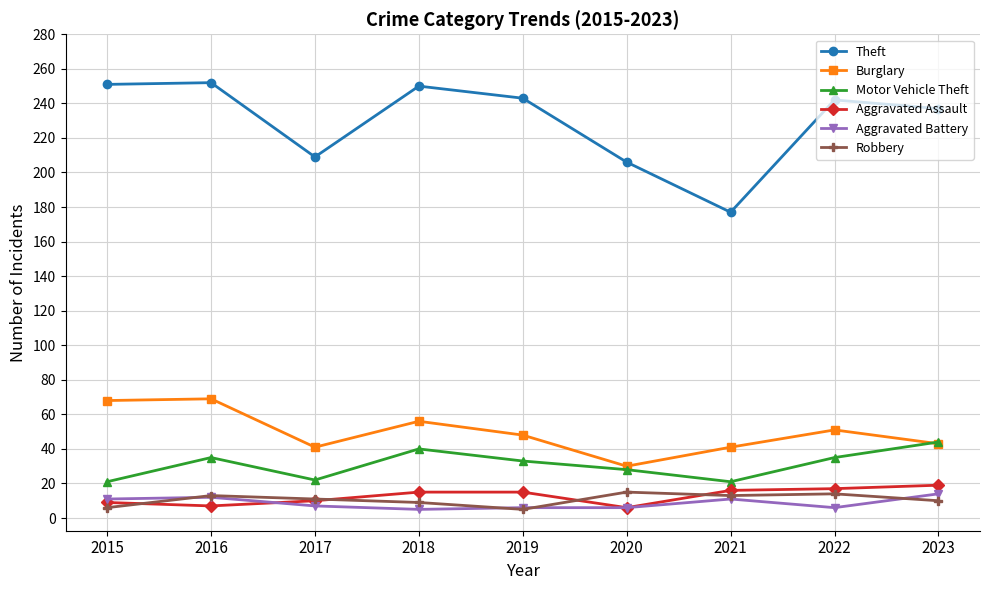

Is it true that Robbery equals 11 at 2017?

True